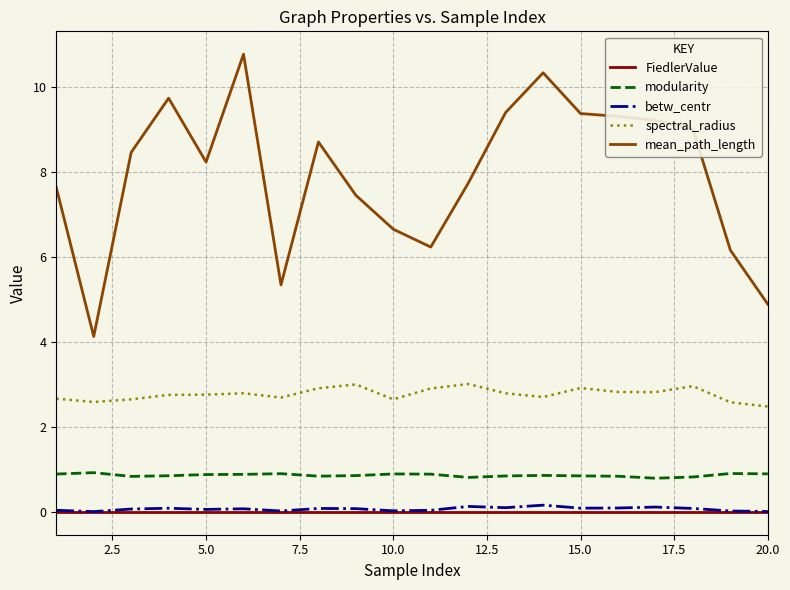

What is the minimum value for mean_path_length?

4.1